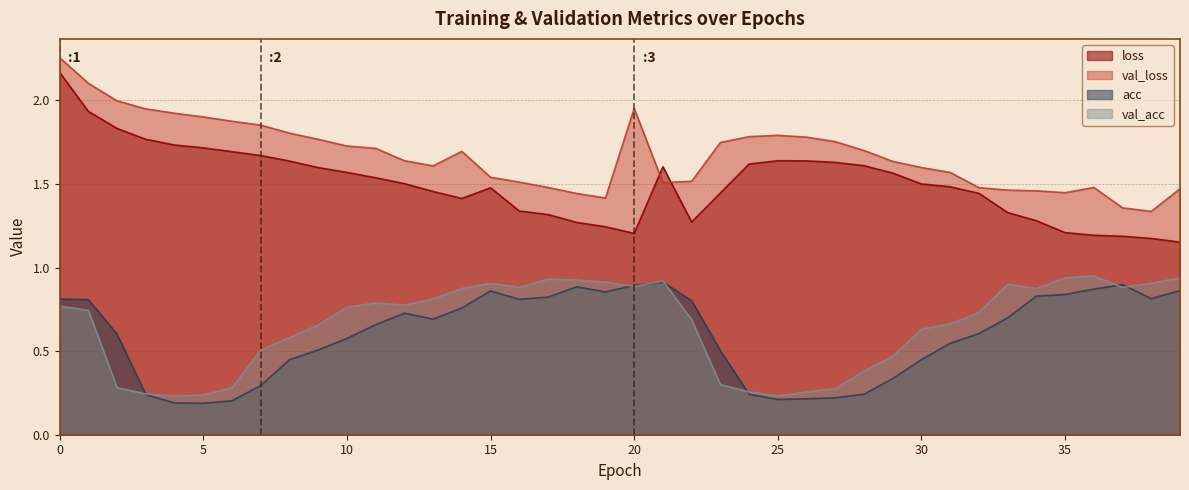

Which series has the largest range (max minus min)?

loss